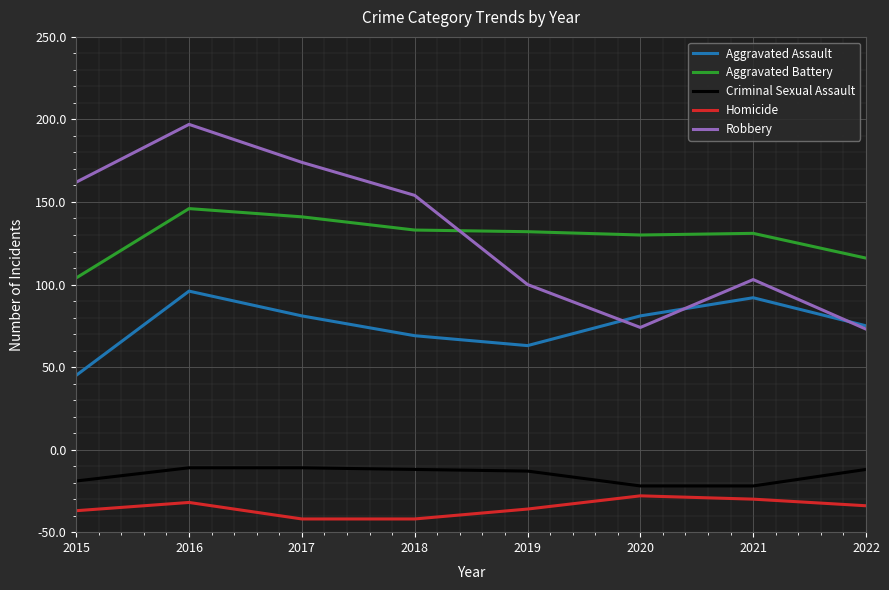

Does the chart have visible grid lines?

Yes